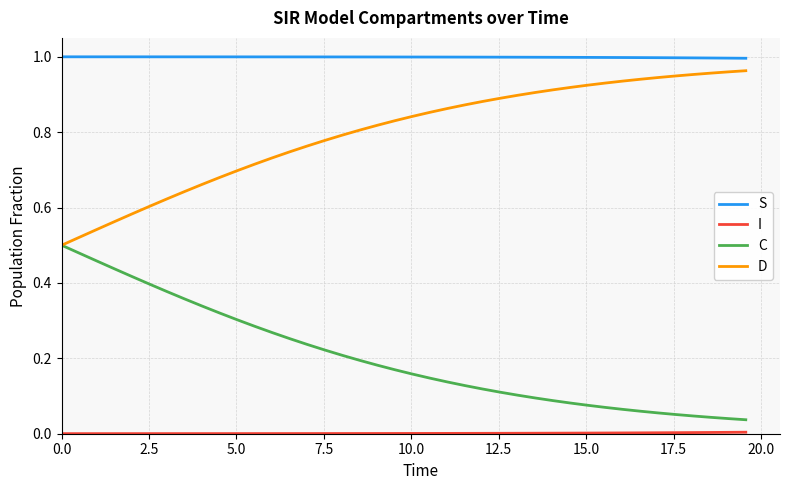

Which series has the largest total across all categories?

S